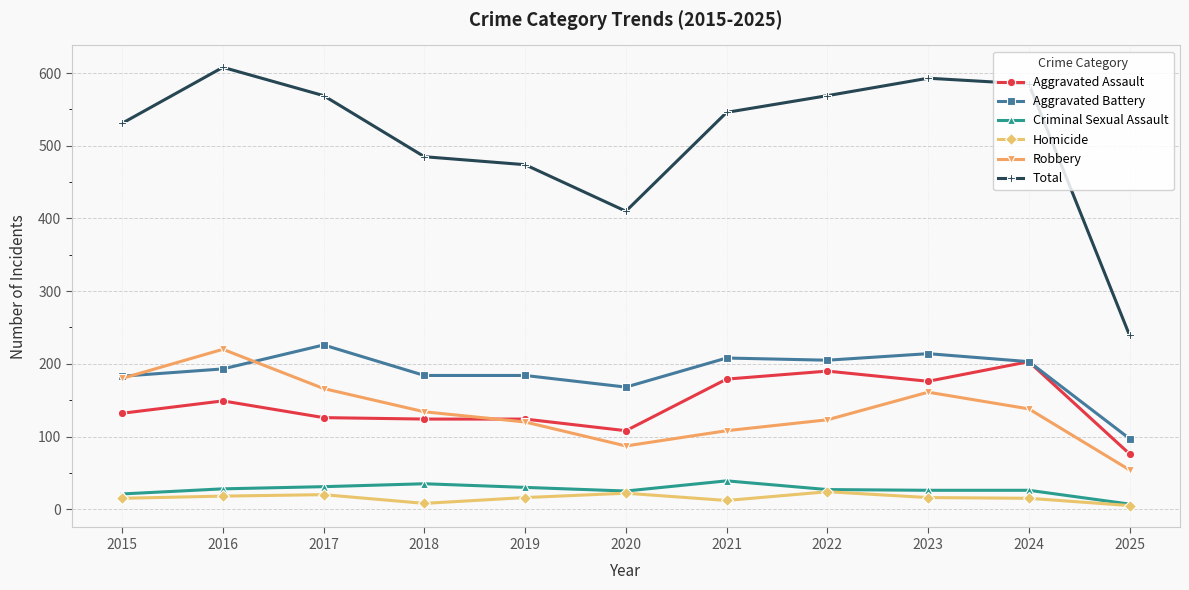

True or false: Aggravated Assault and Homicide intersect in this chart.

False